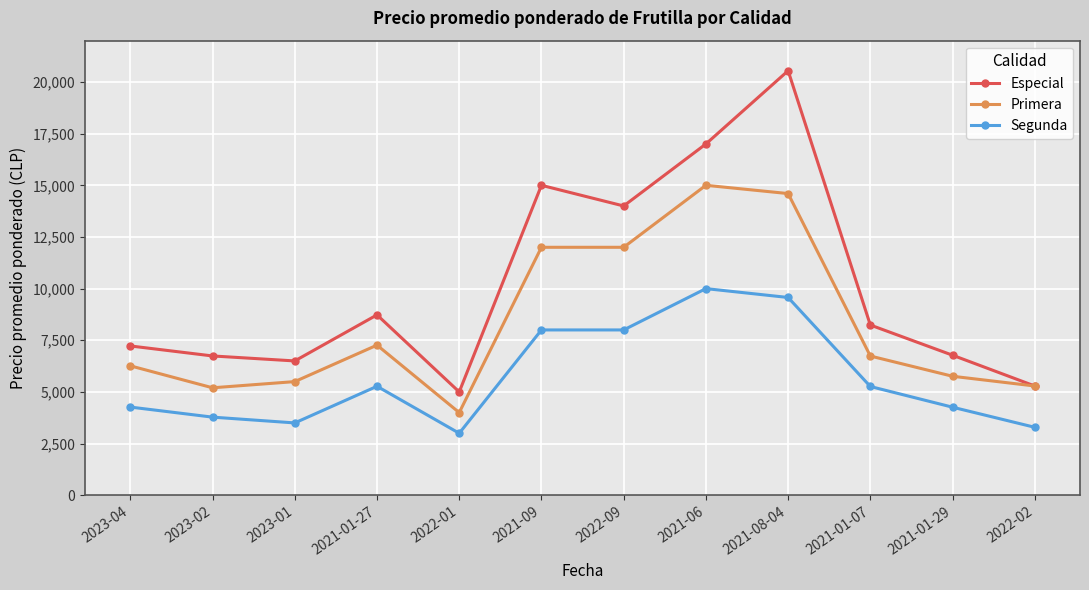

True or false: Primera and Segunda cross at least once.

False